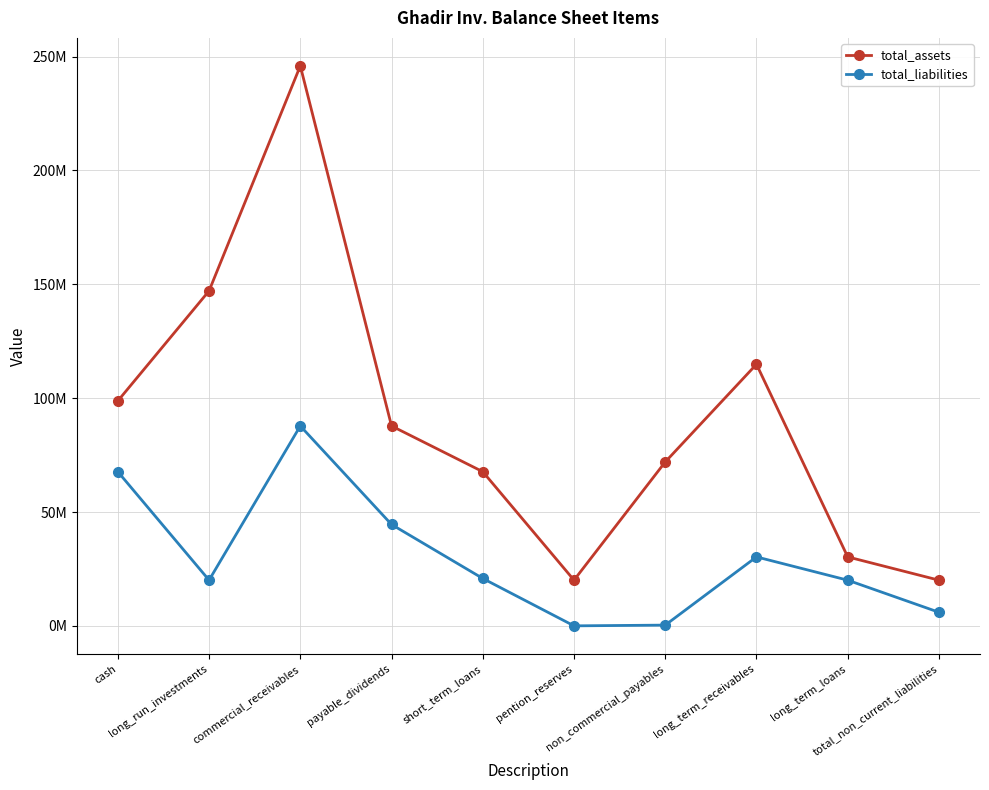

What are all the series names shown in the legend?

total_assets, total_liabilities